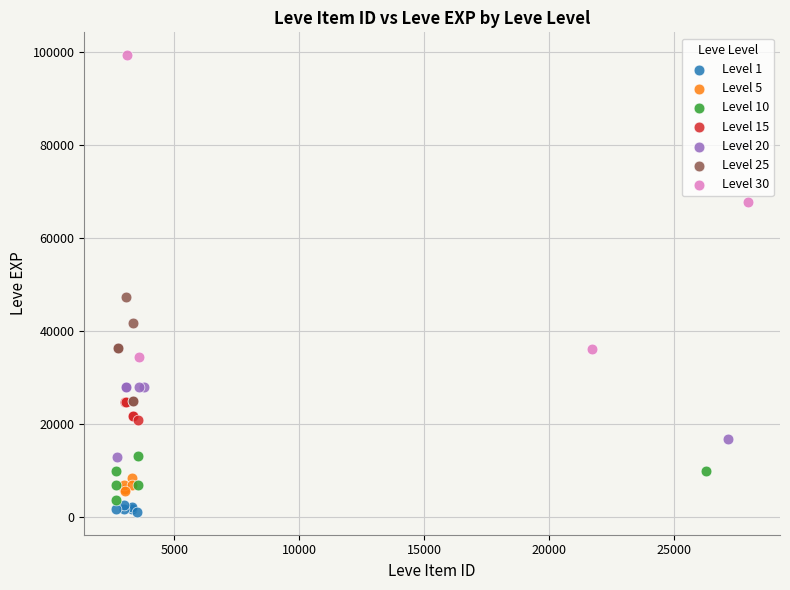

Which series contains the highest Y value?

Level 30